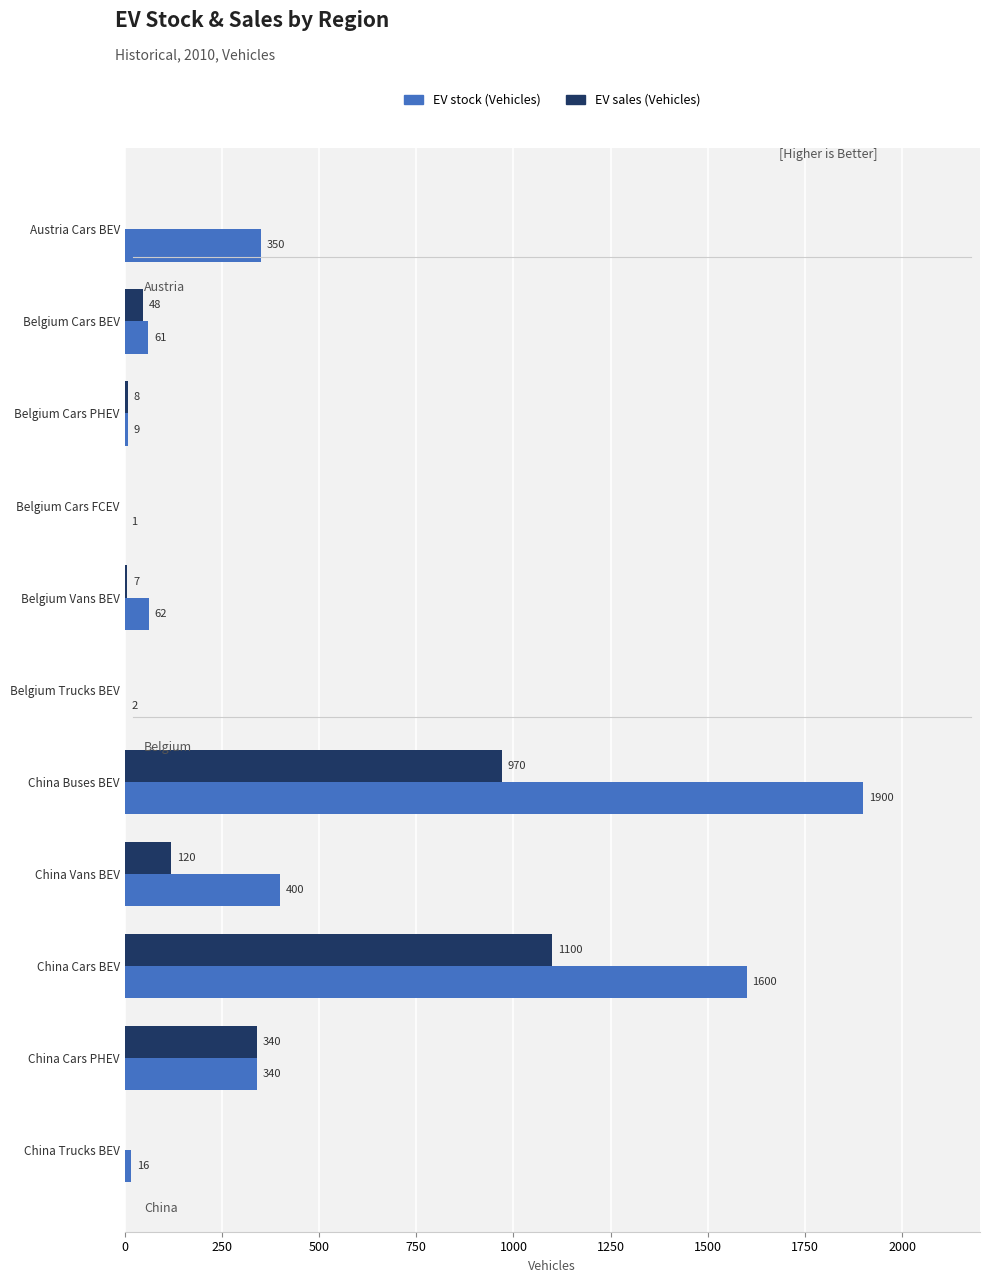

Which series changed the most between Belgium Cars FCEV and China Vans BEV?

EV stock (Vehicles)